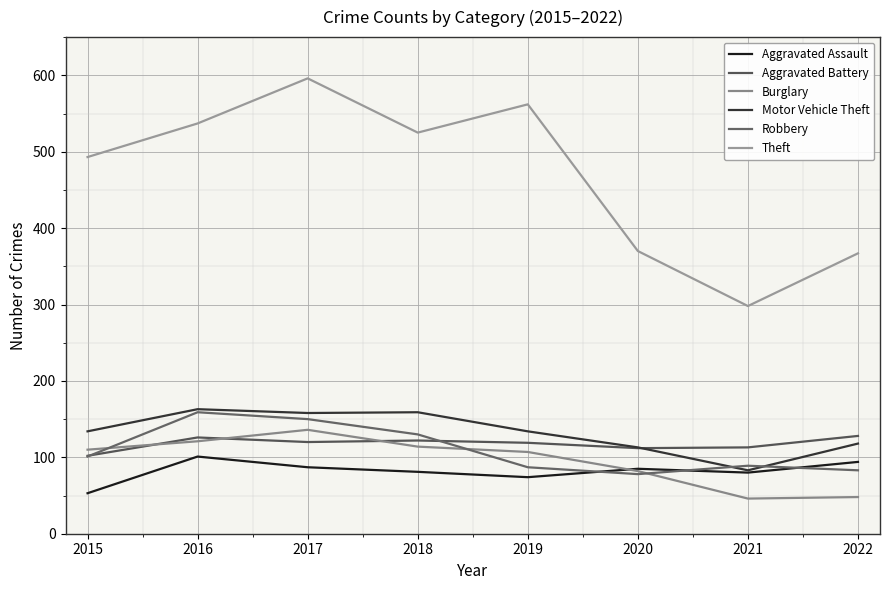

What is the average value of the Burglary series?

96